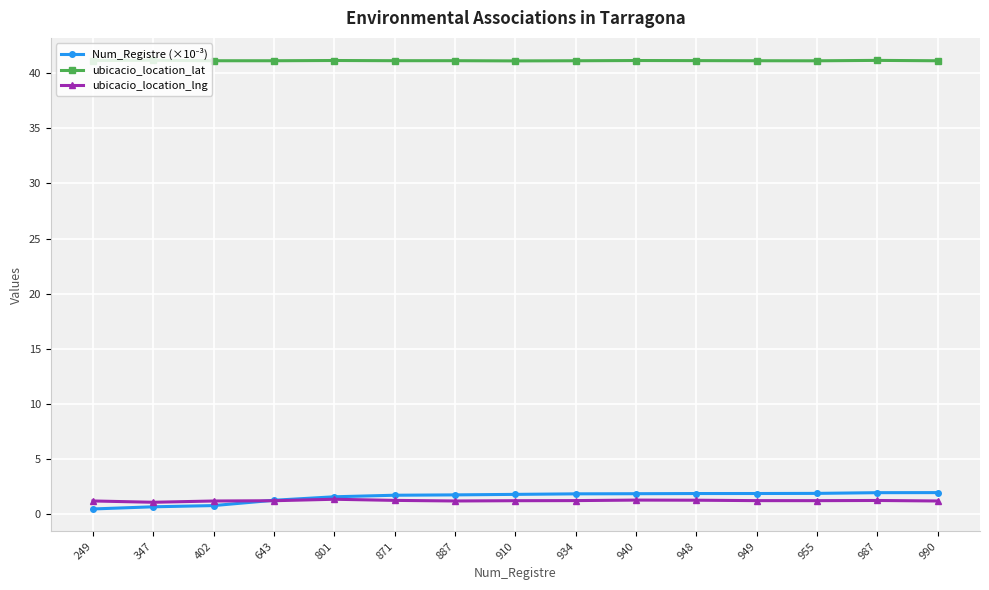

What is the value of the ubicacio_location_lat point at the 3rd from the left?

41.1